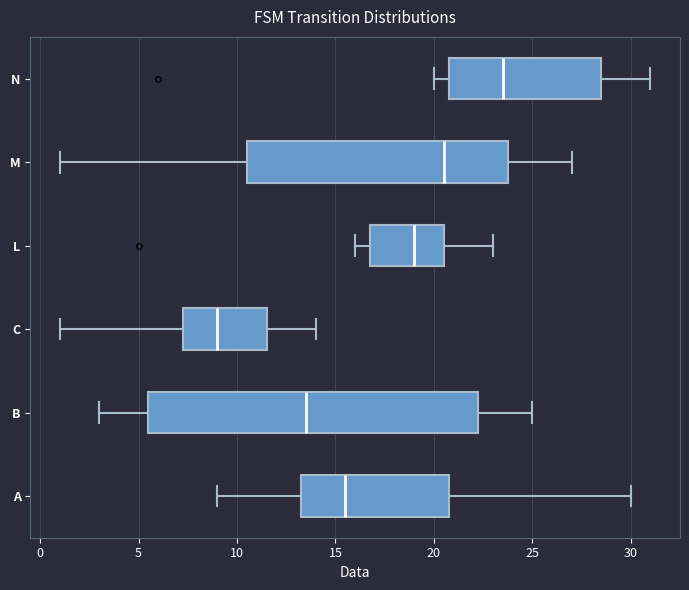

Which box has the furthest to the right median line?

N